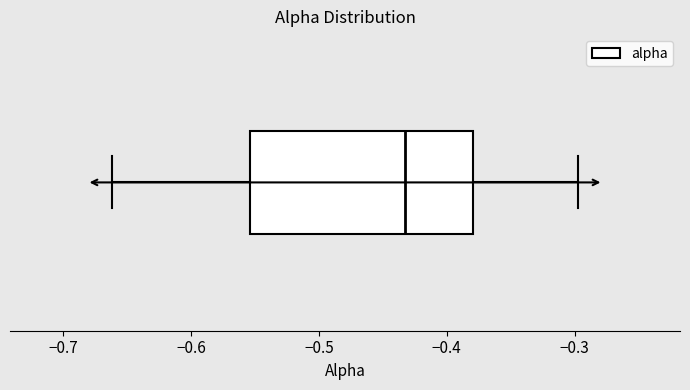

Transcribe this box plot: give where the median line is, the range the box spans, and where the two whiskers end, as read against the x-axis. The values are not printed on the chart, so give them approximately, as read against the axis.

median -0.43, box -0.55 to -0.38, whiskers -0.66 to -0.30